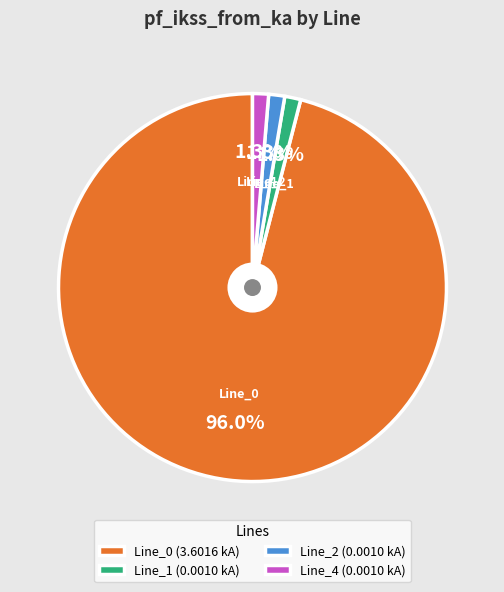

Which has a higher value, Line_4 (0.0010 kA) or Line_0 (3.6016 kA)?

Line_0 (3.6016 kA)